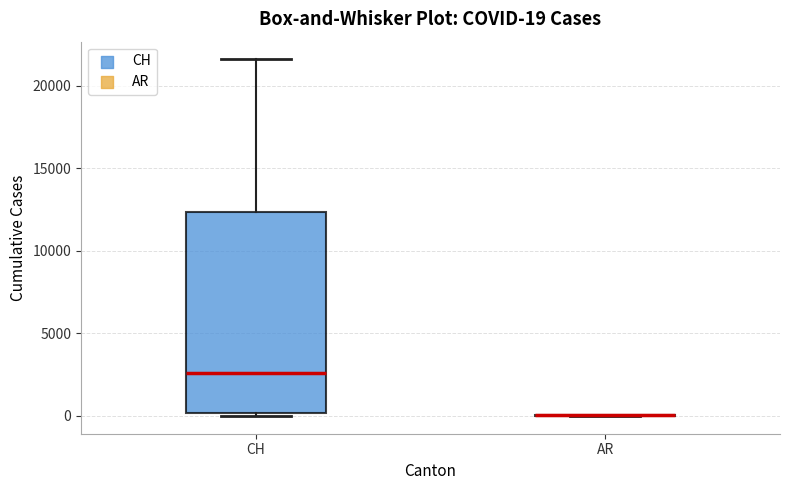

Which box is the tallest, from its lower edge to its upper edge?

CH